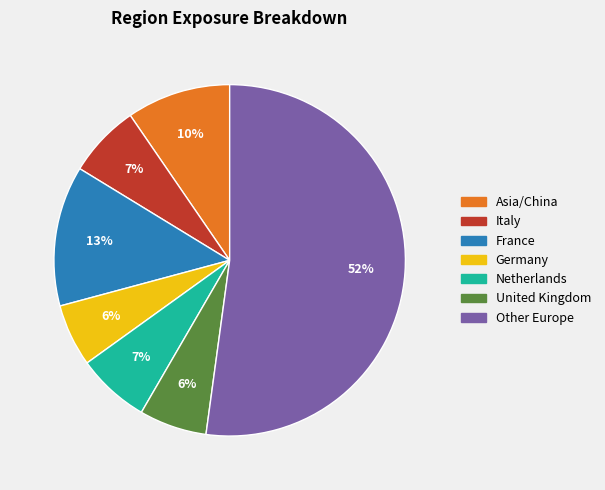

Is there a majority slice in this chart?

Yes